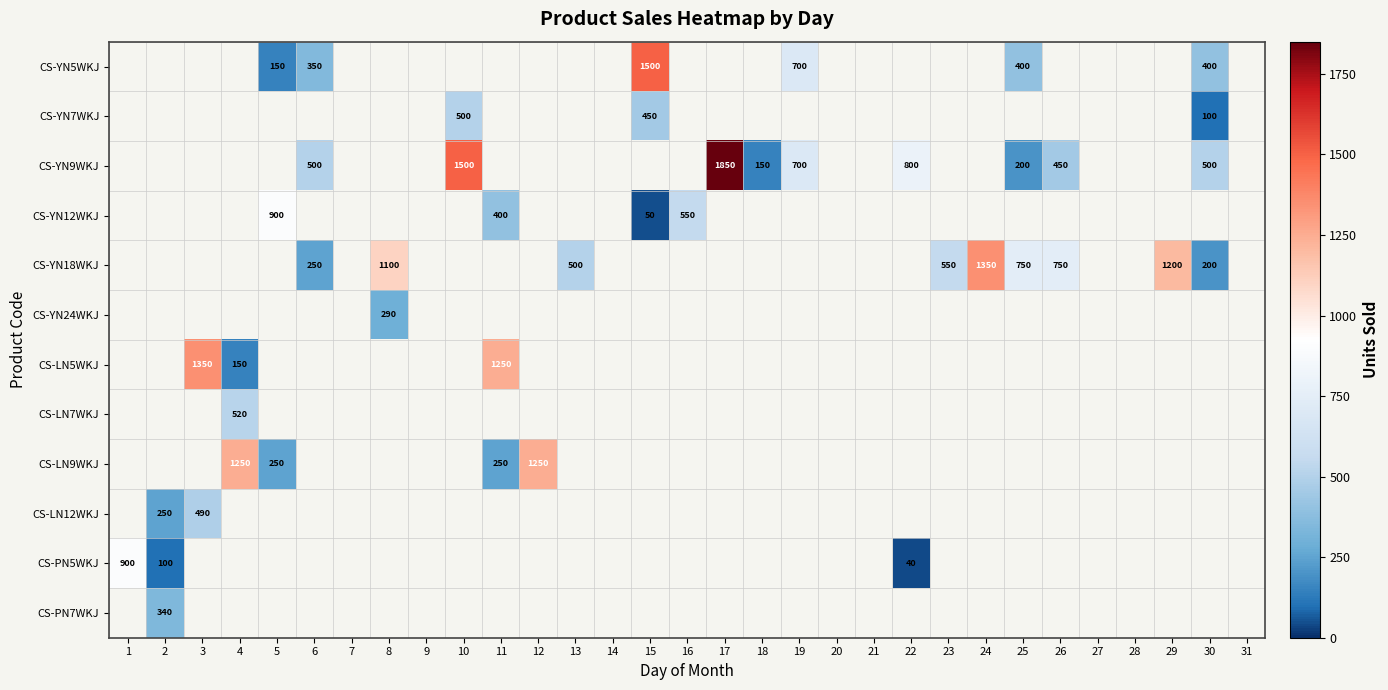

Which has a higher value, 2 or 18?

18